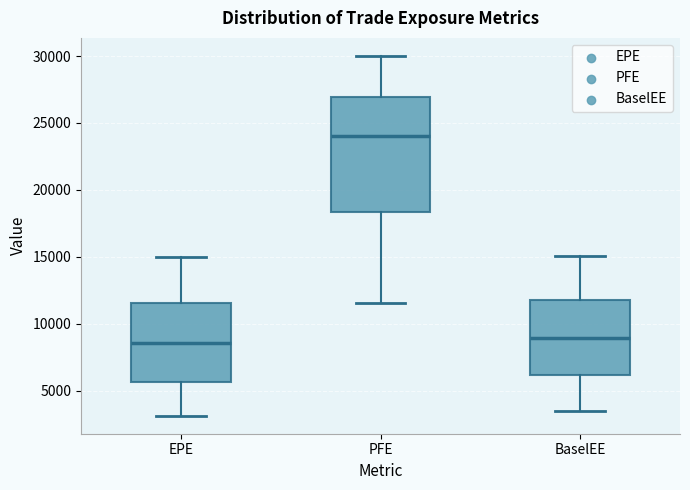

Reading left to right, read every box against the y-axis: the position of its median line, the range the box covers, and the ends of its whiskers. The values are not printed on the chart, so give them approximately, as read against the axis.

EPE: median 8500, box 5500 to 11500, whiskers 3000 to 15000
PFE: median 24000, box 18500 to 27000, whiskers 11500 to 30000
BaselEE: median 9000, box 6000 to 12000, whiskers 3500 to 15000